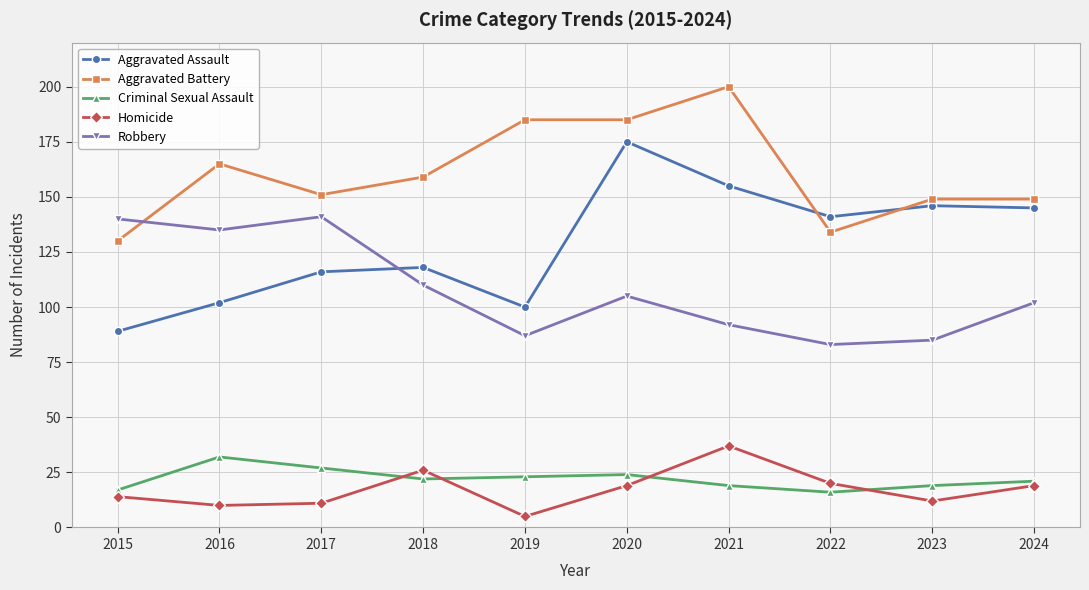

What is the average value of the Aggravated Assault series?

129